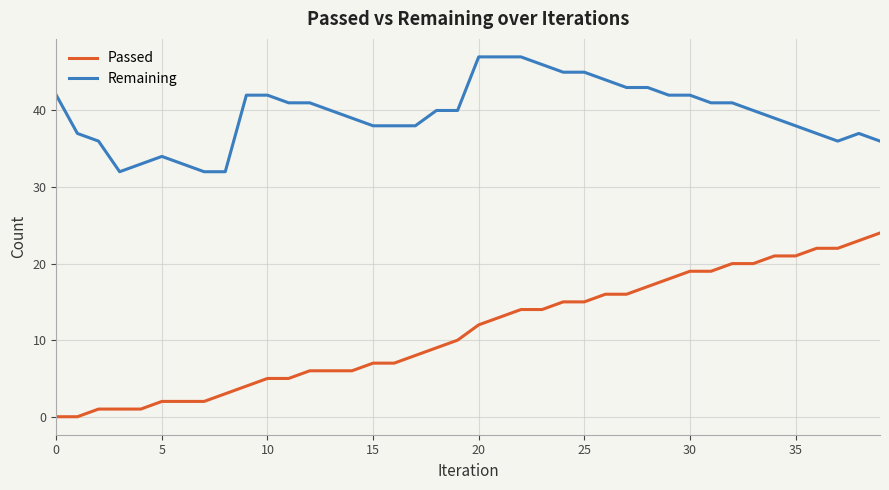

True or false: Passed and Remaining cross at least once.

False